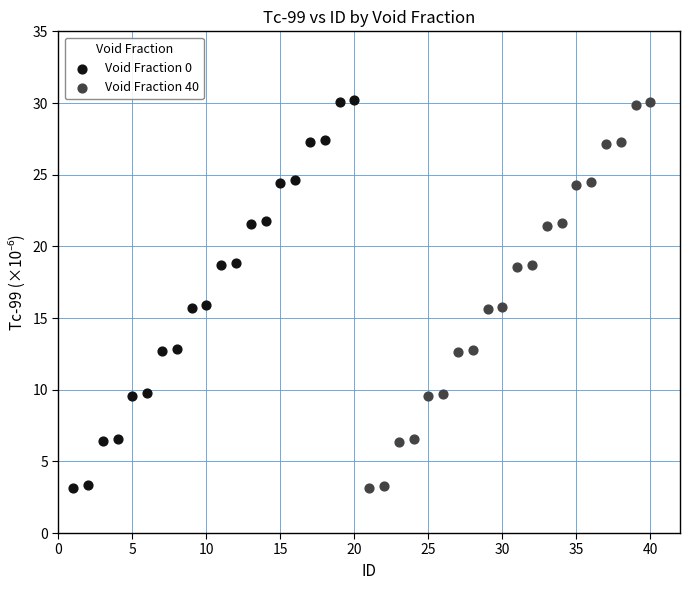

Which series has the largest Y range (max minus min)?

Void Fraction 0